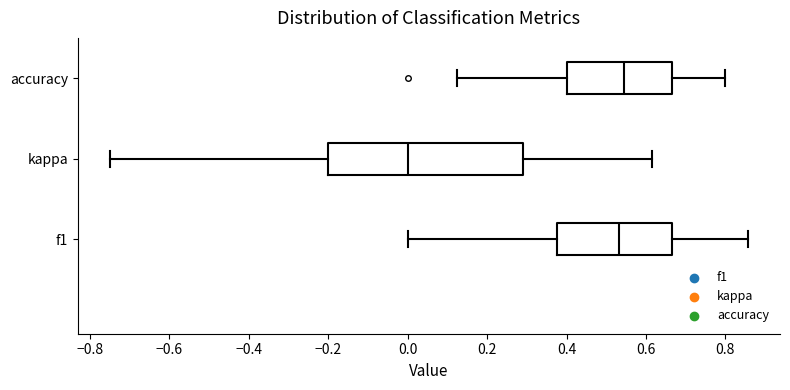

Where does the left whisker of the box for kappa end on the x-axis? The values are not printed on the chart, so give them approximately, as read against the axis.

-0.74